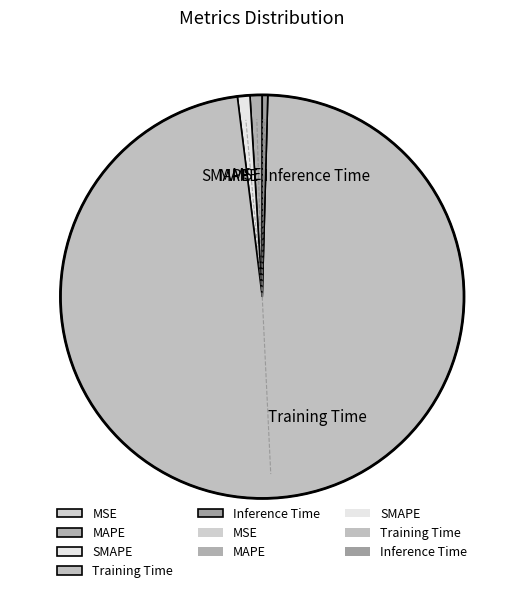

The SMAPE slice represents 1% of the pie. True or false?

True